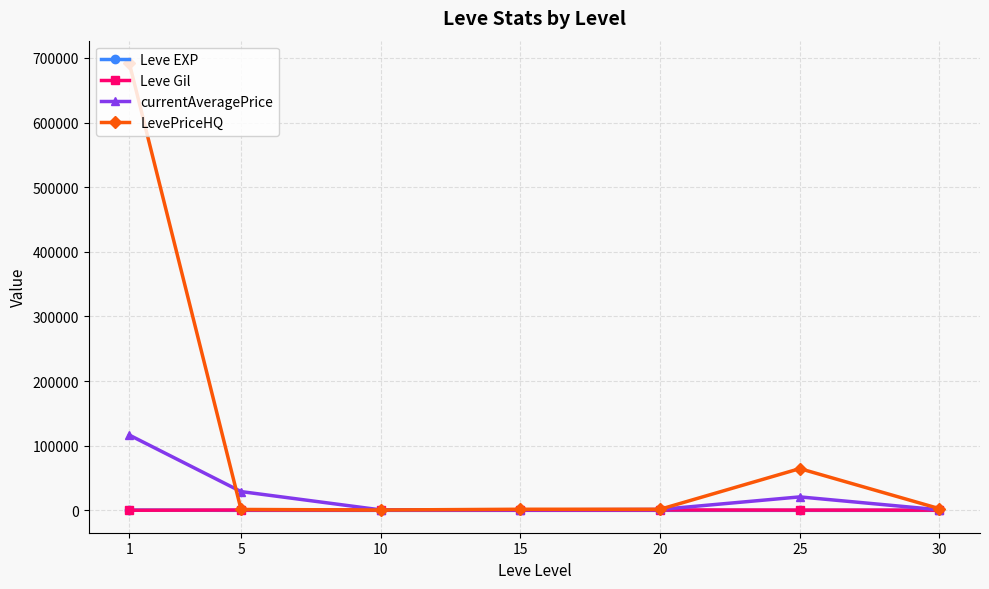

The value of currentAveragePrice at 5 is 29065.2. True or false?

True